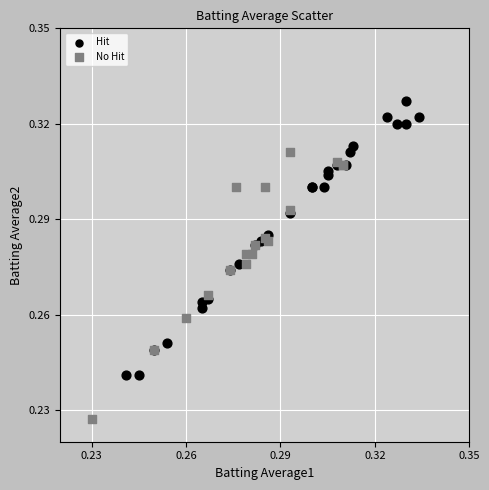

Which series reaches the maximum Y coordinate?

Hit